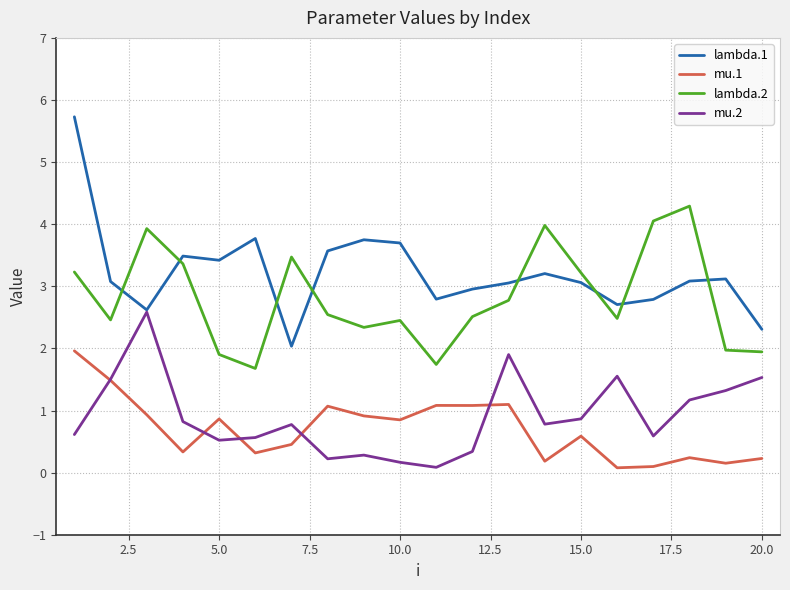

True or false: mu.1 and mu.2 intersect in this chart.

True